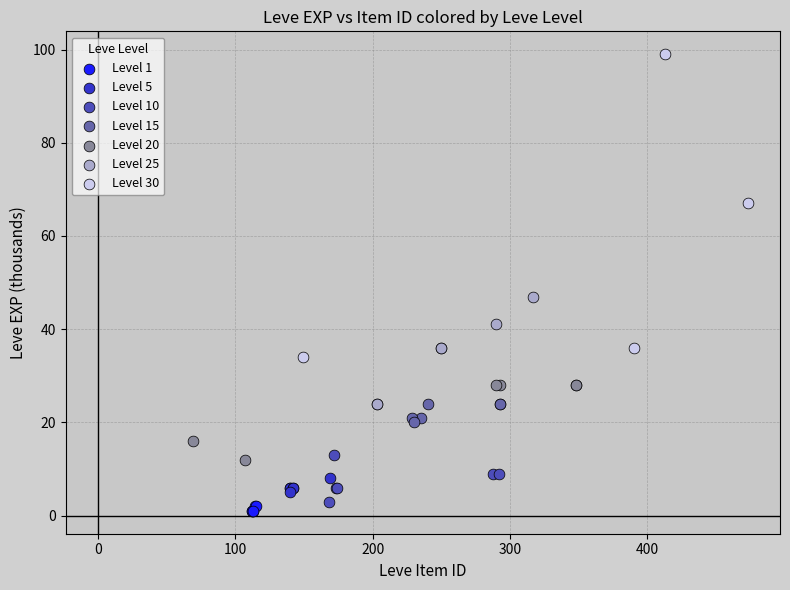

Which series contains the highest Y value?

Level 30